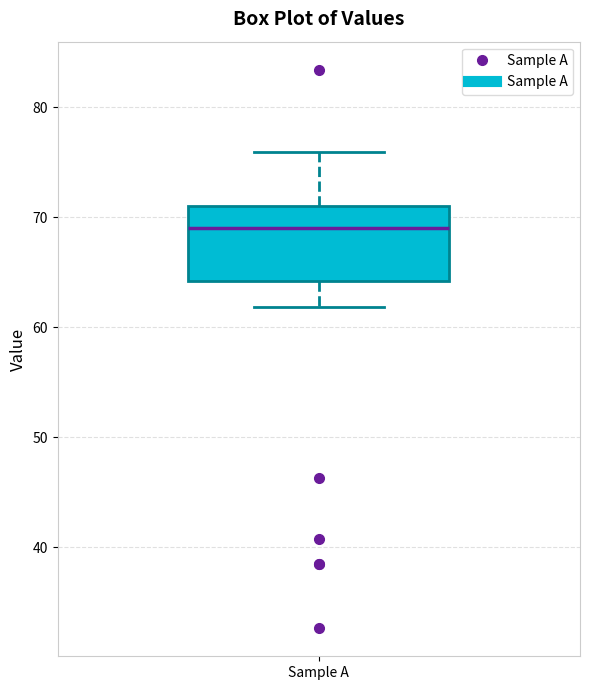

Transcribe this box plot: give where the median line is, the range the box spans, and where the two whiskers end, as read against the y-axis. The values are not printed on the chart, so give them approximately, as read against the axis.

median 69, box 64 to 71, whiskers 62 to 76